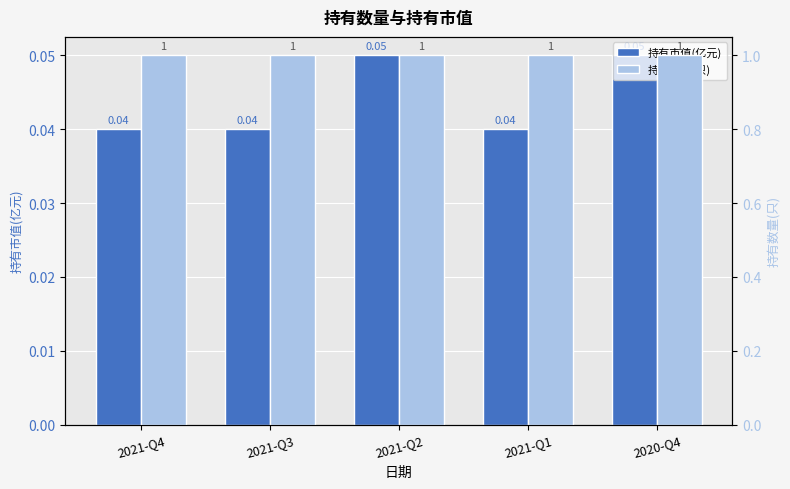

What are all the series names shown in the legend?

持有市值(亿元), 持有数量(只)